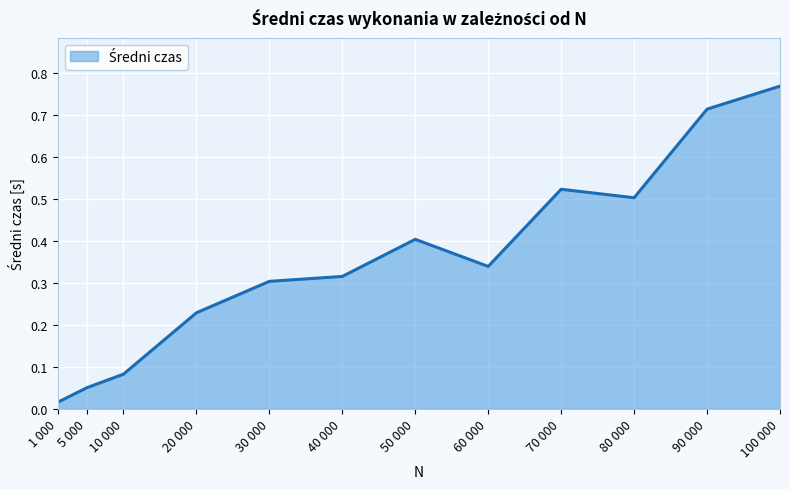

Rank the categories by value from lowest to highest.

1 000, 5 000, 10 000, 20 000, 30 000, 40 000, 60 000, 50 000, 80 000, 70 000, 90 000, 100 000